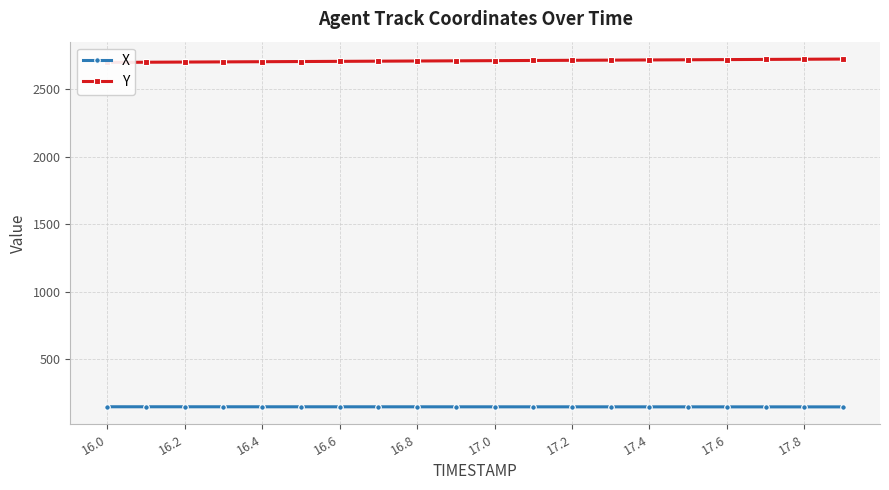

At 16.6, list the series in order from largest to smallest.

Y, X